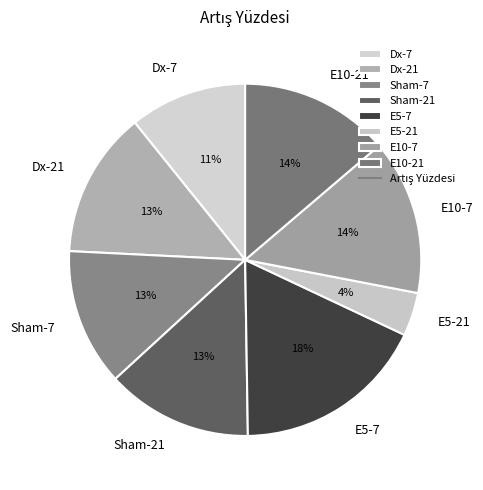

Does any single category account for the majority?

No